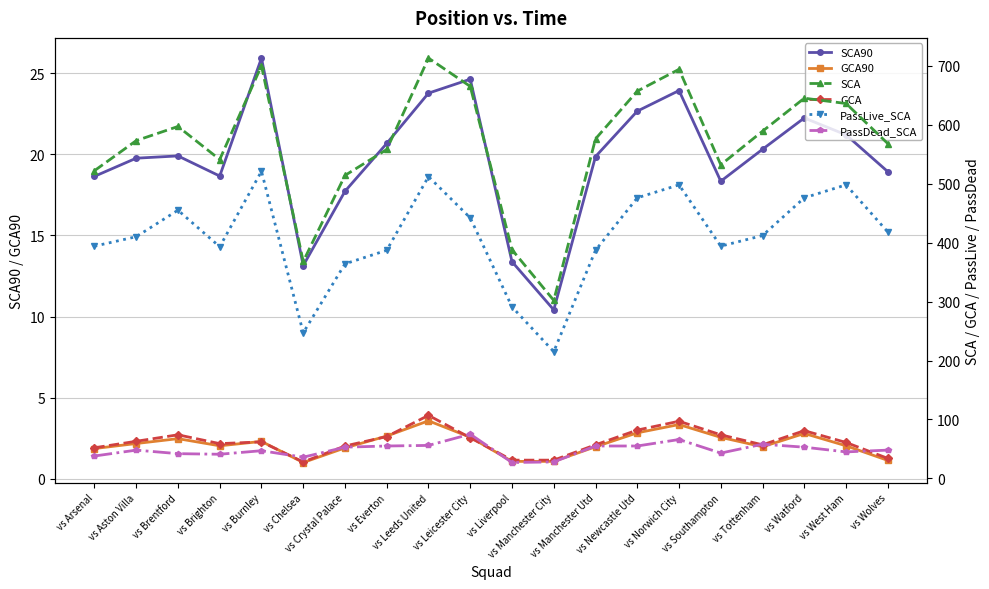

True or false: GCA90 and SCA cross at least once.

False